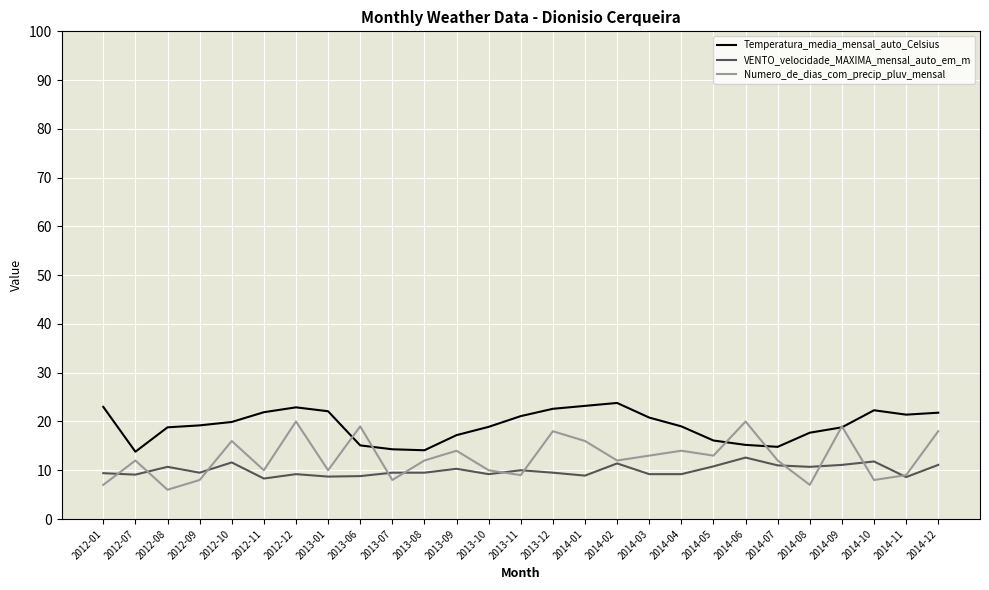

At which category does Temperatura_media_mensal_auto_Celsius reach its first local valley?

2012-07